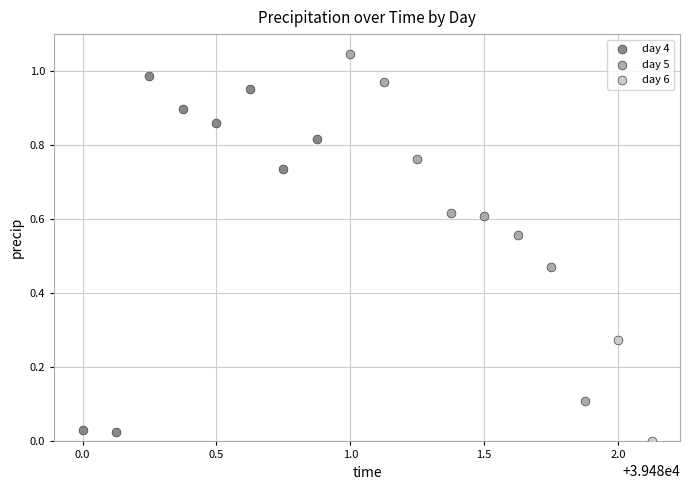

What are all the series names shown in the legend?

day 4, day 5, day 6